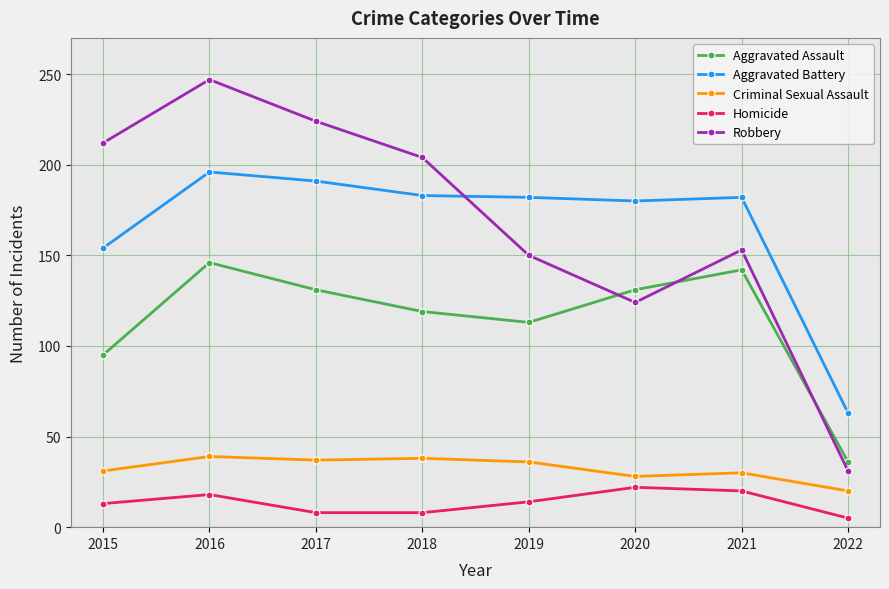

What is the sum of all Homicide values?

108